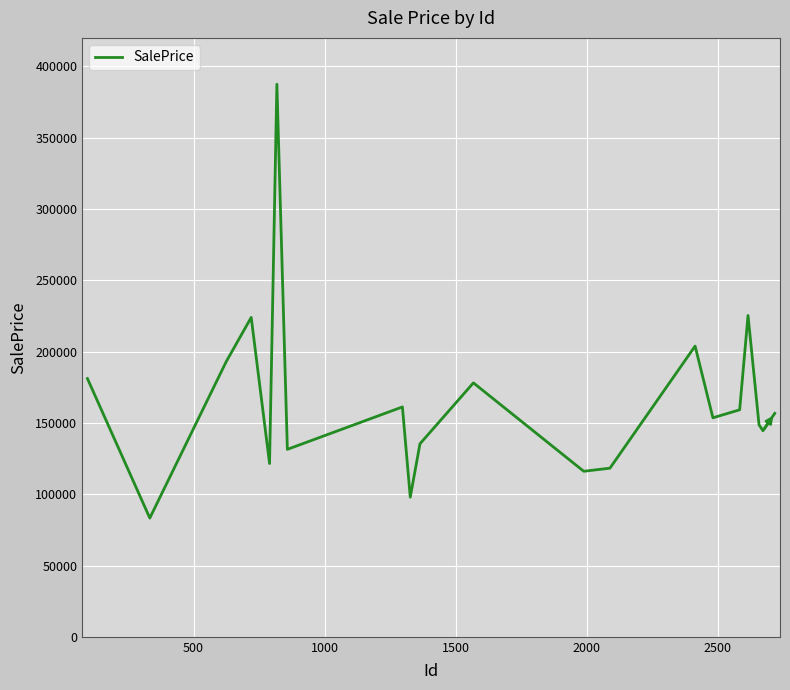

True or false: there are more than 0 points higher than both neighbors.

True